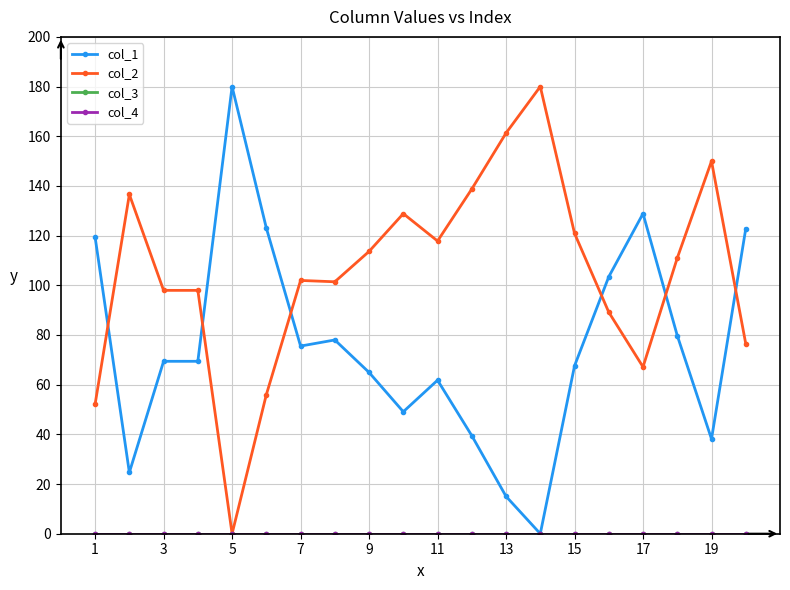

True or false: col_3 has more than 0 points higher than both neighbors.

False